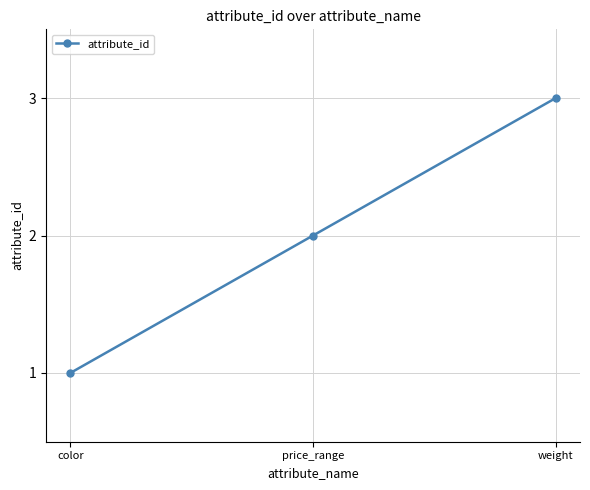

What is the change in value from color to price_range?

+1